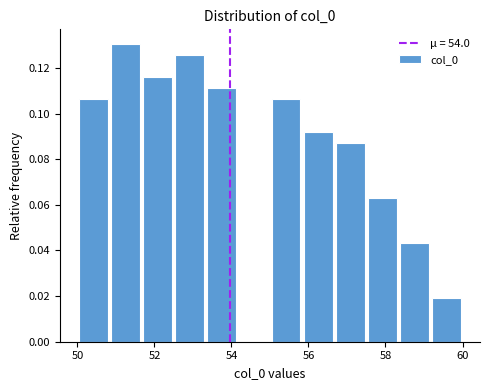

Reading left to right, list every bar in this chart as the range it spans on the x-axis followed by its height. Neither the bar edges nor the heights are printed on the chart, so give them approximately, as read against the axes.

50.0 to 50.8: 0.106
50.8 to 51.6: 0.130
51.6 to 52.6: 0.116
52.6 to 53.4: 0.126
53.4 to 54.2: 0.112
54.2 to 55.0: 0
55.0 to 55.8: 0.106
55.8 to 56.6: 0.092
56.6 to 57.6: 0.086
57.6 to 58.4: 0.062
58.4 to 59.2: 0.044
59.2 to 60.0: 0.020